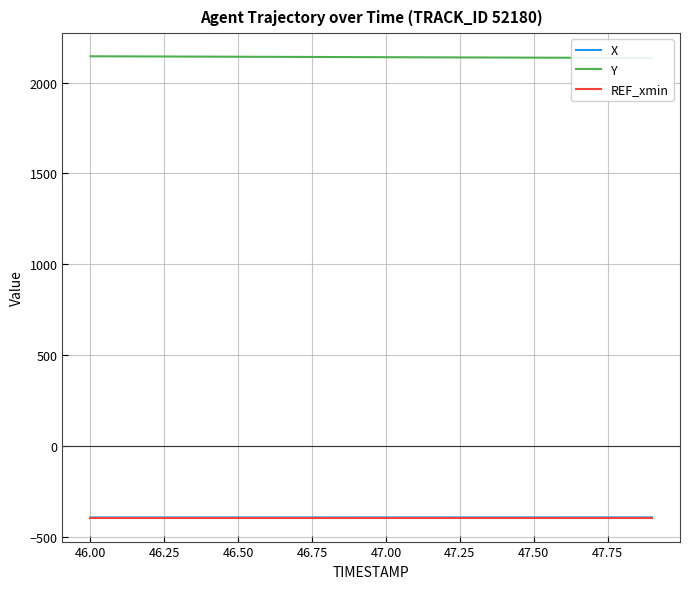

How many lines are shown in the chart?

3